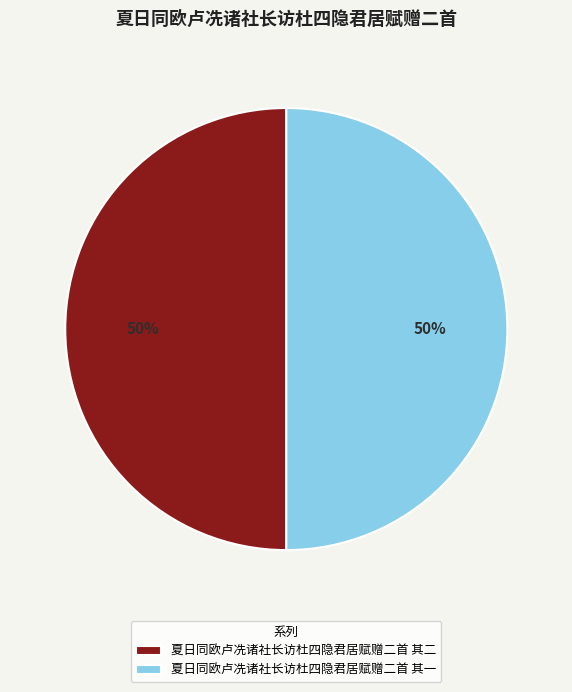

To the nearest percent, what is the average slice percentage?

50%